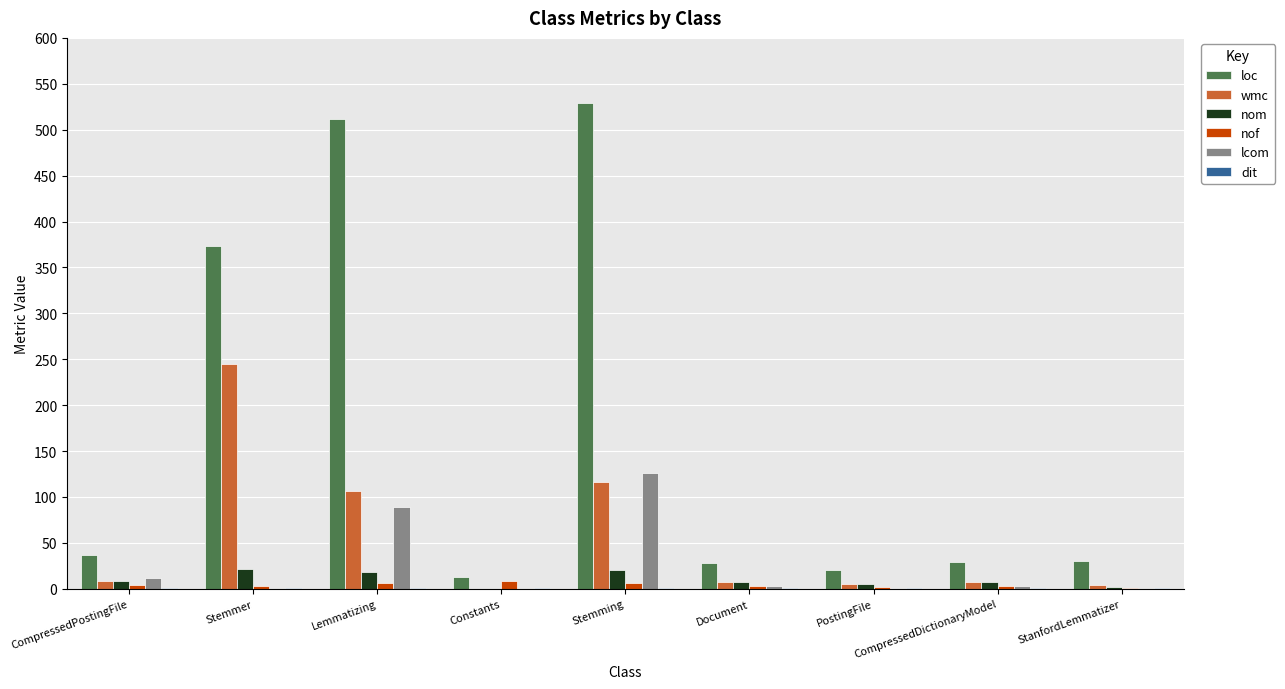

Which series has the largest total across all categories?

loc